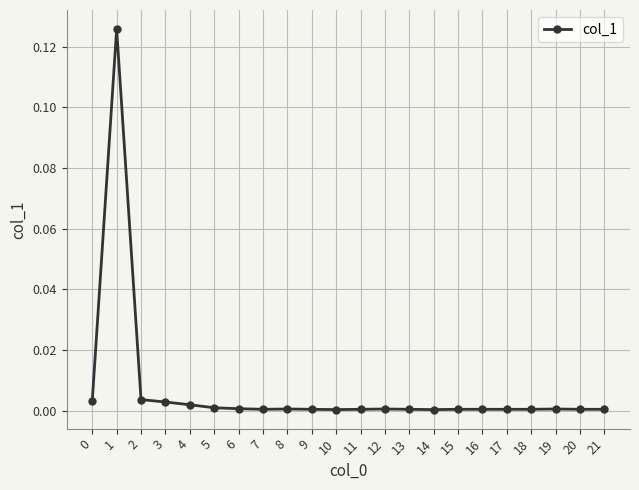

The chart shows a value of 0.0 at 10. True or false?

True